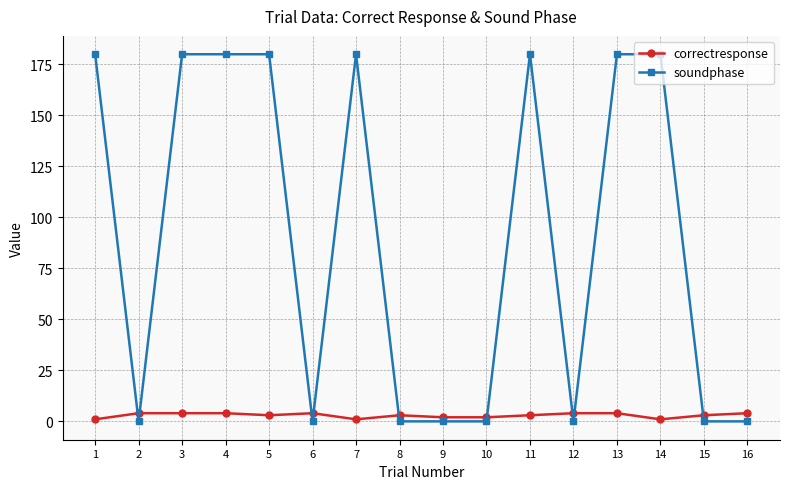

True or false: soundphase has a value of 180 at 14.

True